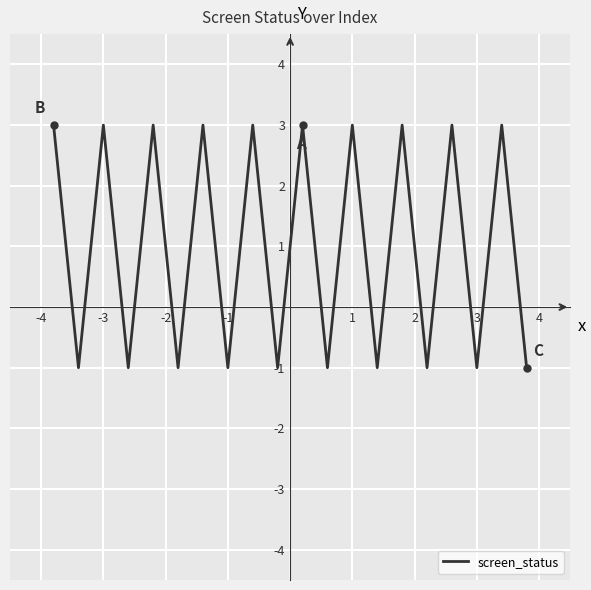

What is the greatest value displayed?

3